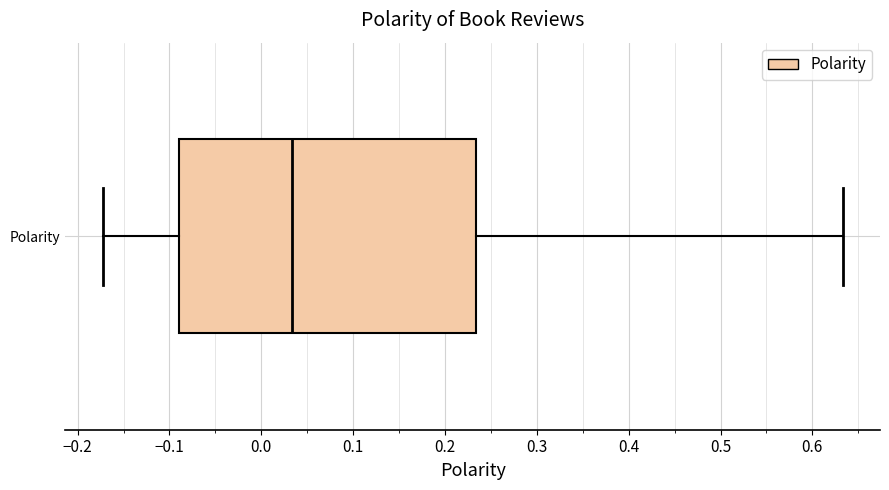

Transcribe this box plot: give where the median line is, the range the box spans, and where the two whiskers end, as read against the x-axis. The values are not printed on the chart, so give them approximately, as read against the axis.

median 0.03, box -0.09 to 0.23, whiskers -0.17 to 0.63